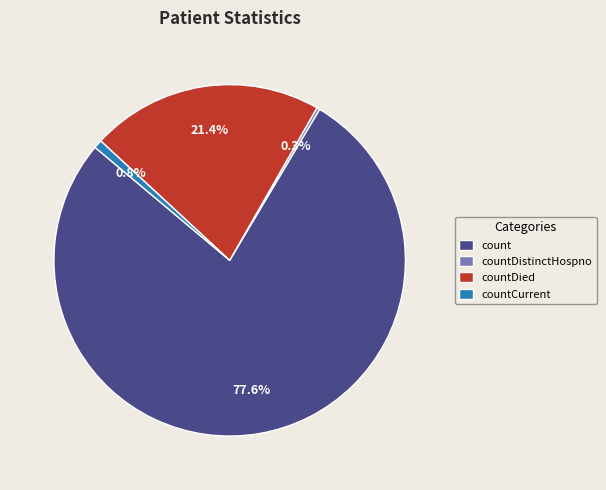

Does any single category account for the majority?

Yes